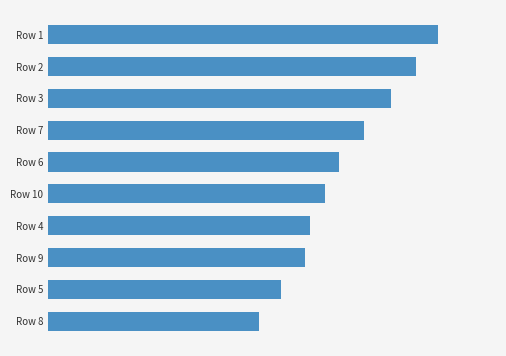

Count the number of values greater than 245.

5